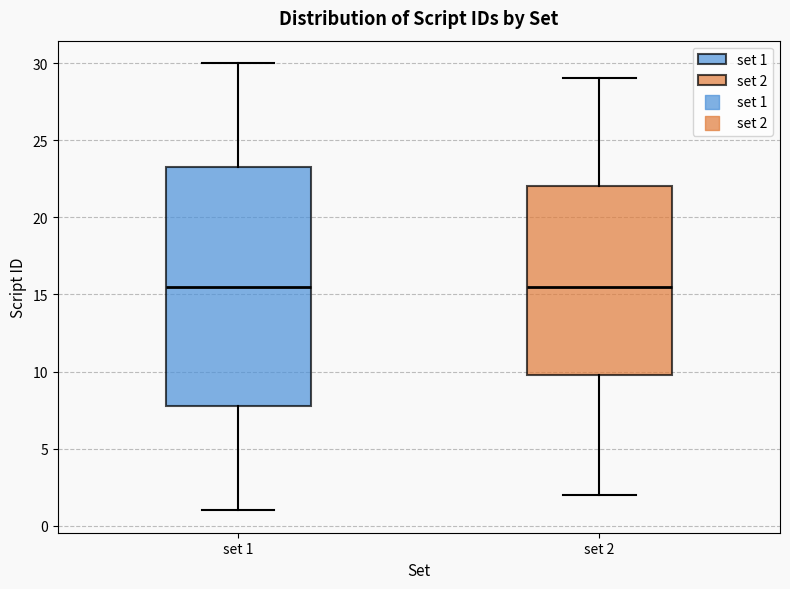

Reading left to right, transcribe this box plot: for each box, give where its median line is, the range the box spans, and where its two whiskers end, as read against the y-axis. The values are not printed on the chart, so give them approximately, as read against the axis.

set 1: median 15.5, box 8.0 to 23.5, whiskers 1.0 to 30.0
set 2: median 15.5, box 10.0 to 22.0, whiskers 2.0 to 29.0